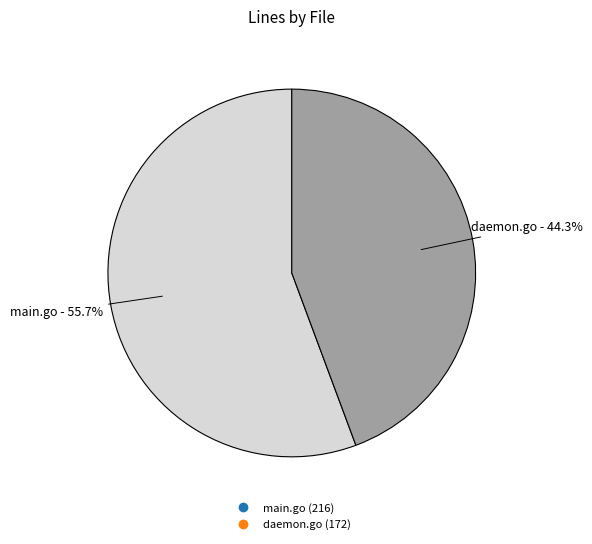

The main.go slice represents 70% of the pie. True or false?

False